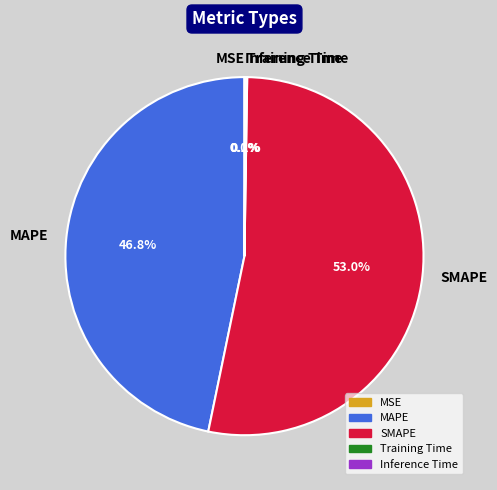

Which category has the biggest portion of the pie?

SMAPE